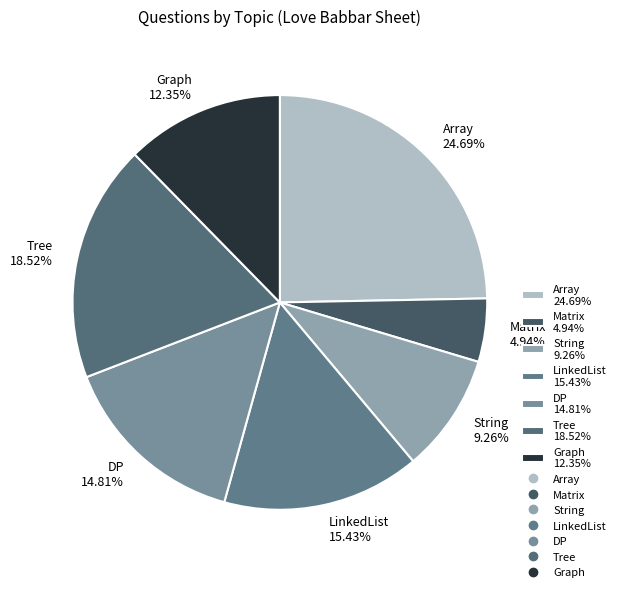

Does LinkedList 15.43% account for over 50% of the chart?

No